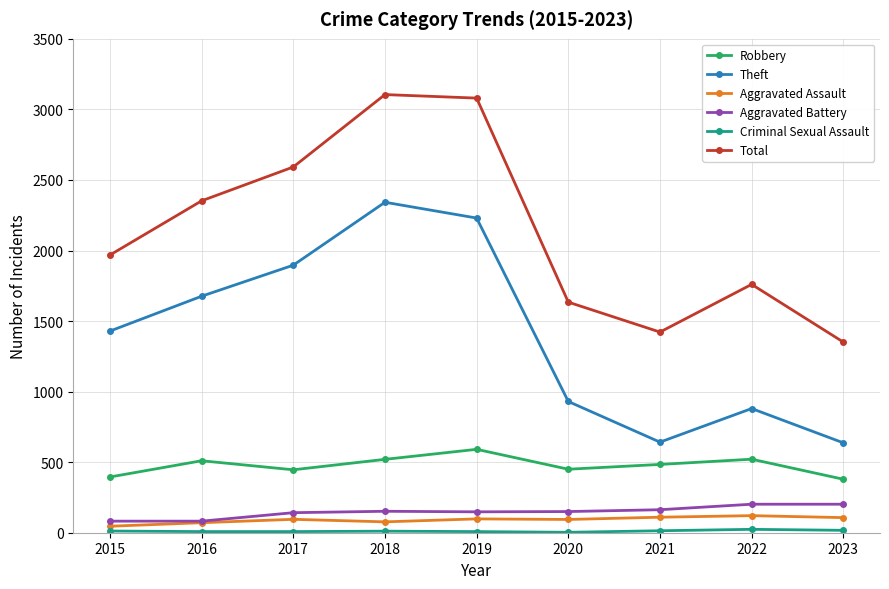

What is the spread (max minus min) of values at 2023?

1334